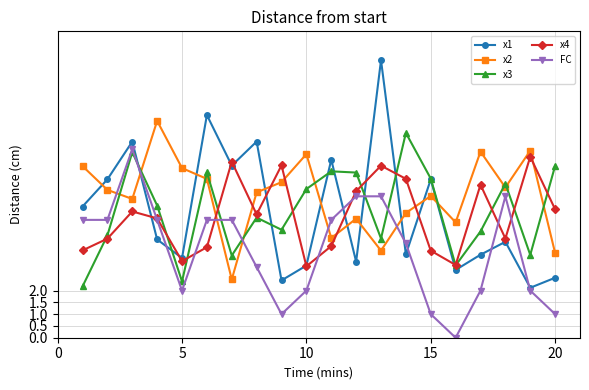

What is the lowest value of the x1 series?

2.1